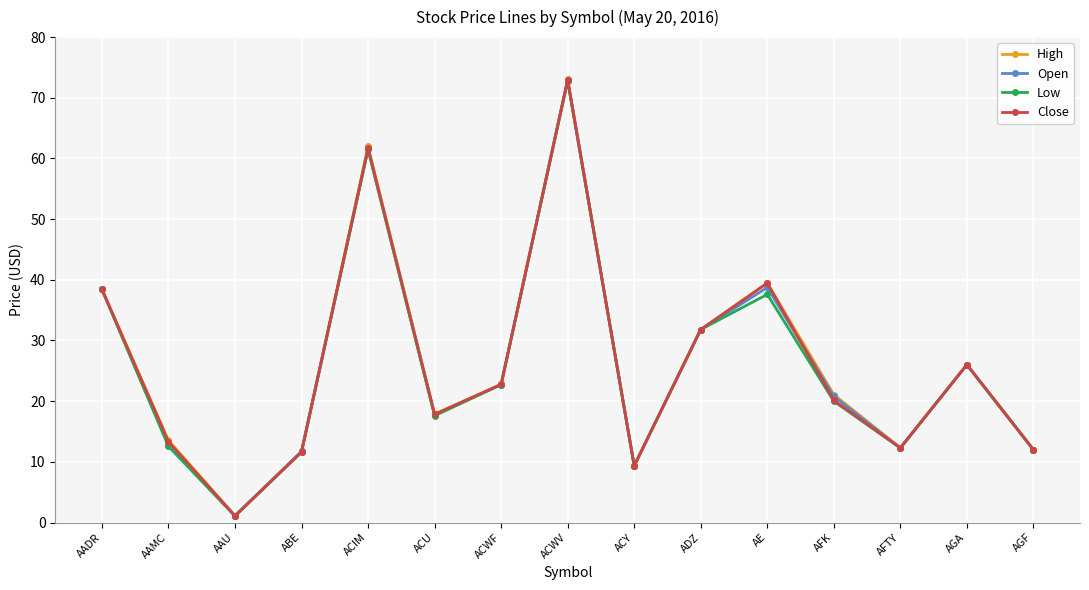

Which category has the lowest value across all series?

AAU